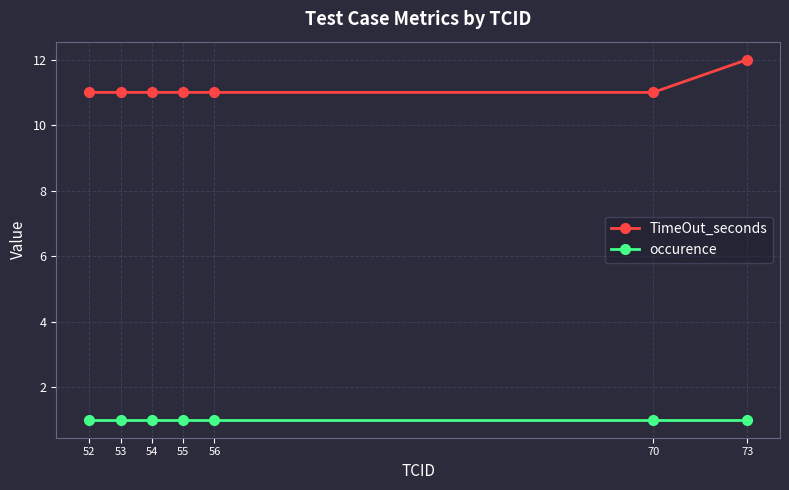

What is the minimum value for TimeOut_seconds?

11